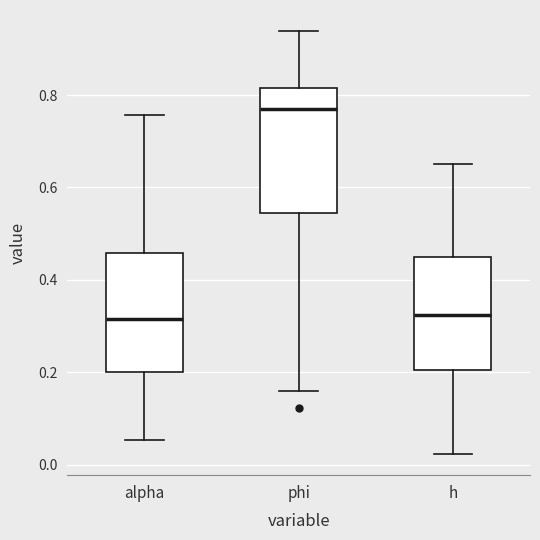

Reading left to right, transcribe this box plot: for each box, give where its median line is, the range the box spans, and where its two whiskers end, as read against the y-axis. The values are not printed on the chart, so give them approximately, as read against the axis.

alpha: median 0.32, box 0.20 to 0.46, whiskers 0.06 to 0.76
phi: median 0.78, box 0.54 to 0.82, whiskers 0.16 to 0.94
h: median 0.32, box 0.20 to 0.44, whiskers 0.02 to 0.66